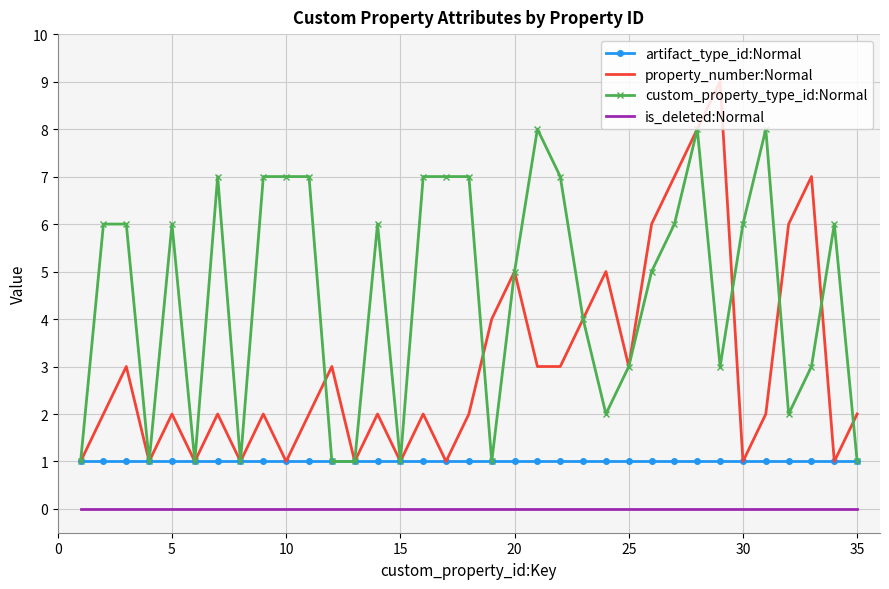

What is the sum of all artifact_type_id:Normal values?

35